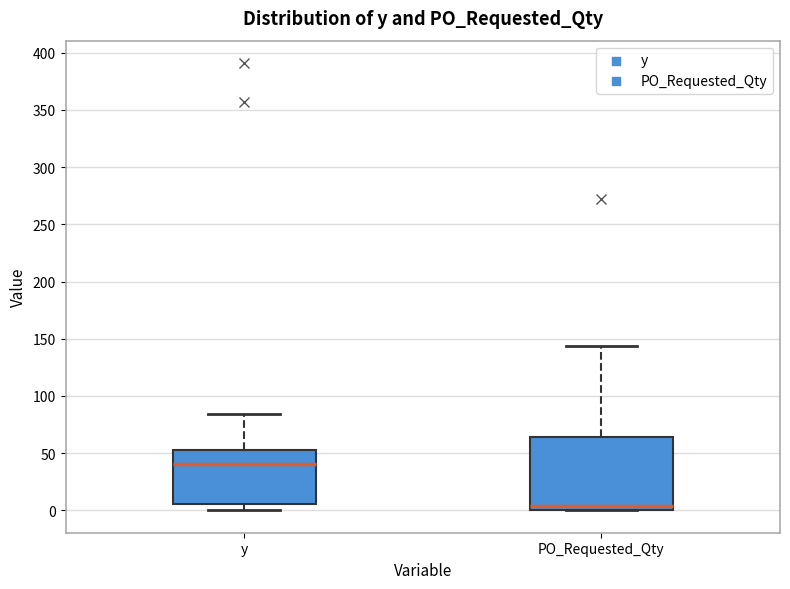

Where is the upper edge of the box for y on the y-axis? The values are not printed on the chart, so give them approximately, as read against the axis.

55